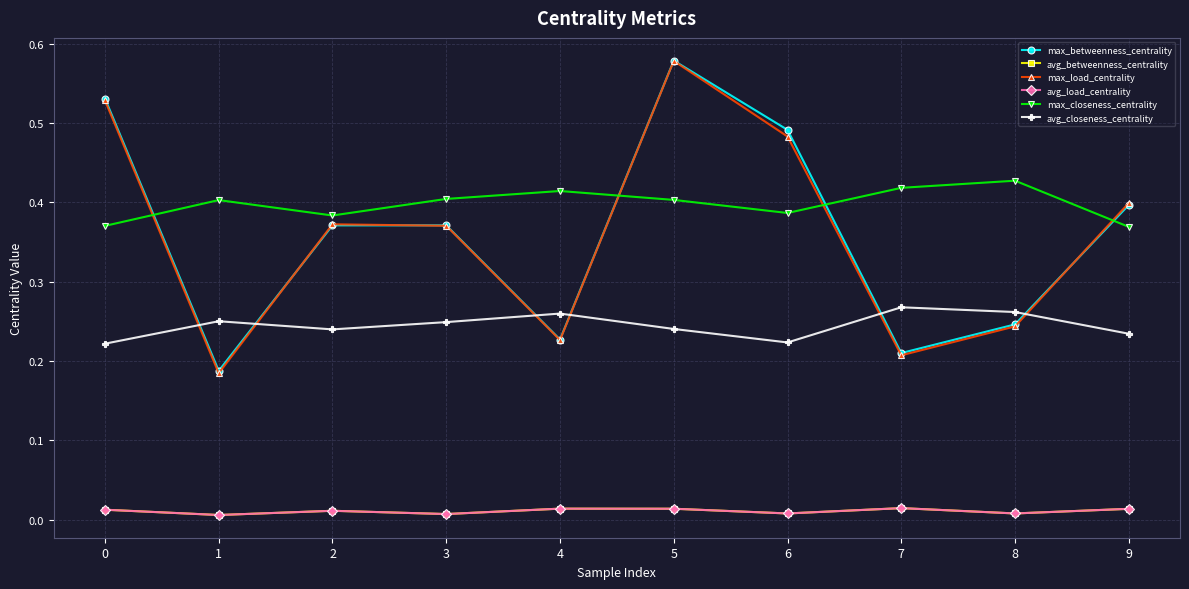

What is the difference between the highest and lowest values at 0?

0.5